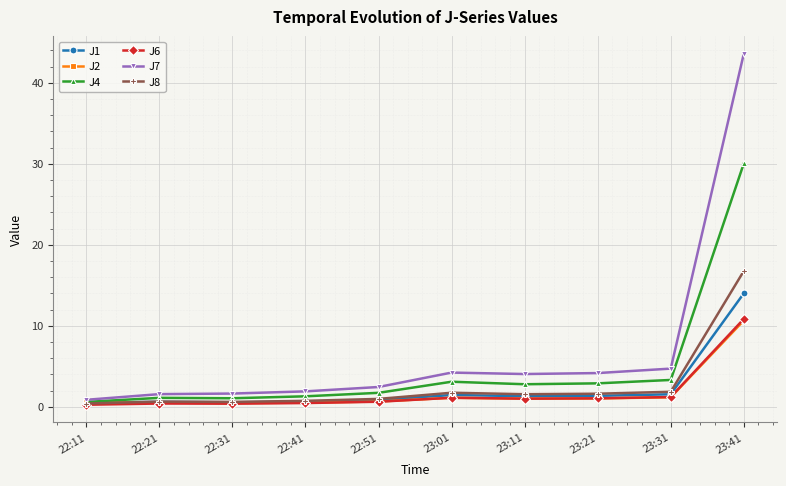

True or false: J6 has more than 1 interior local peaks.

True